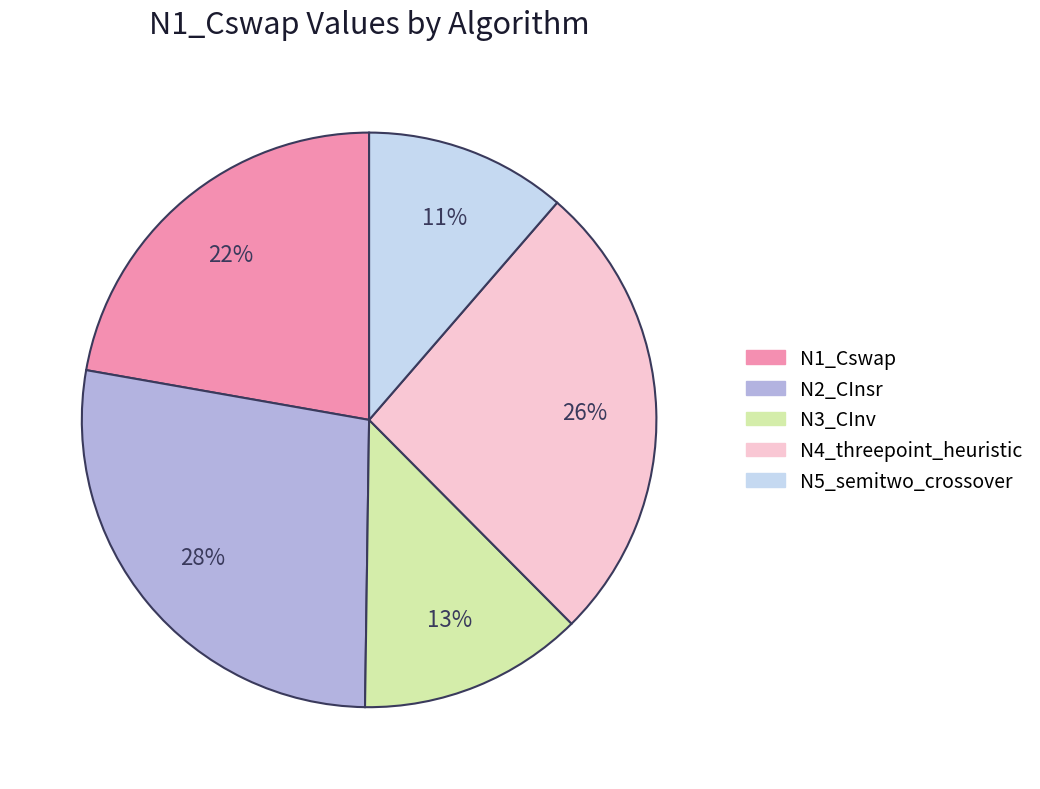

To the nearest percent, what portion does N1_Cswap represent?

22%